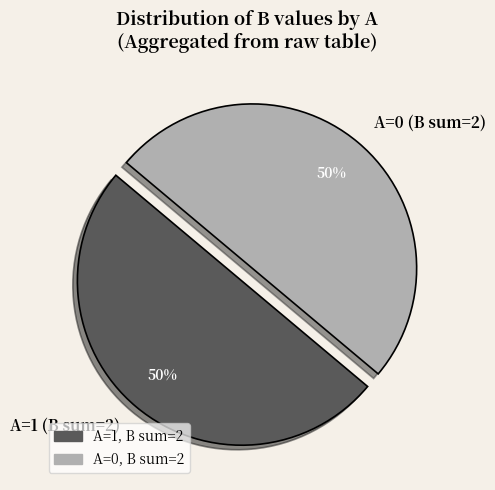

Is the sum of A=1 (B sum=2) and A=0 (B sum=2) greater than half?

Yes